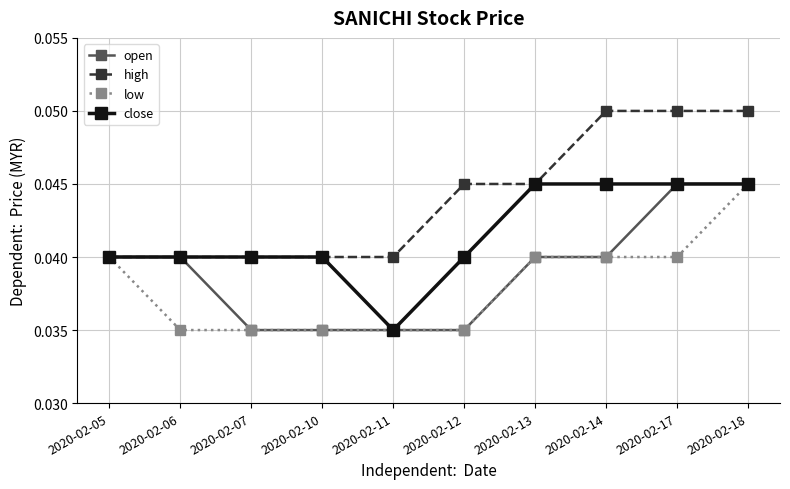

What is the sum of all open values?

0.4